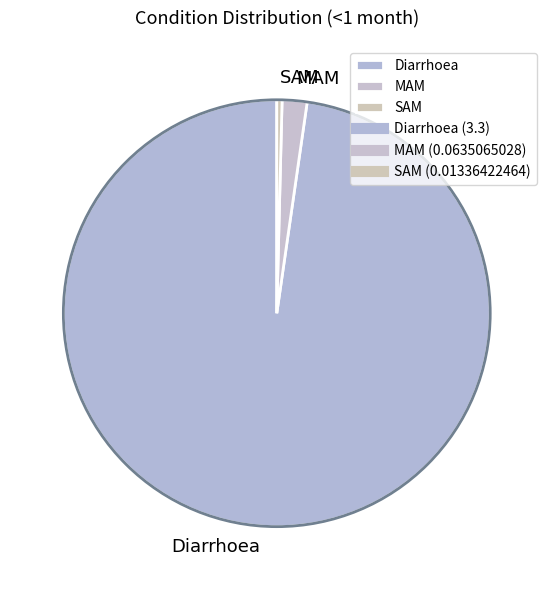

Do SAM and MAM together represent more than half of the pie?

No